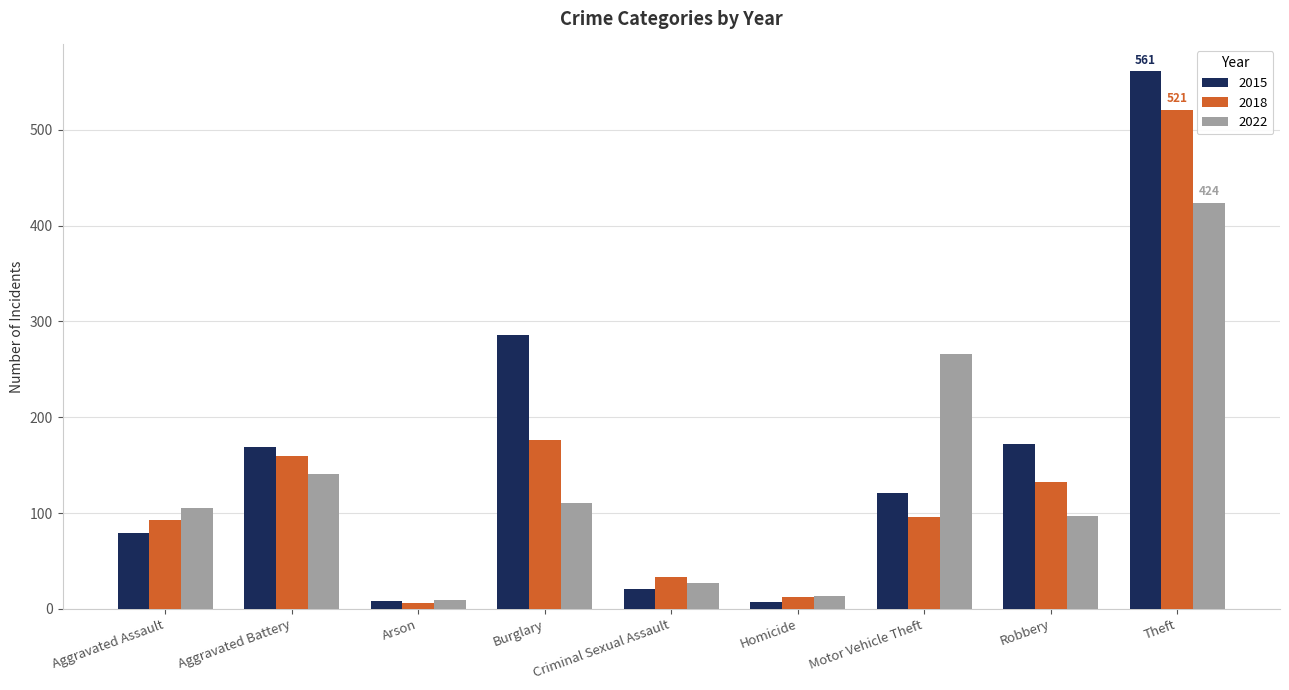

What is the label of the 3rd bar from the left?

Arson